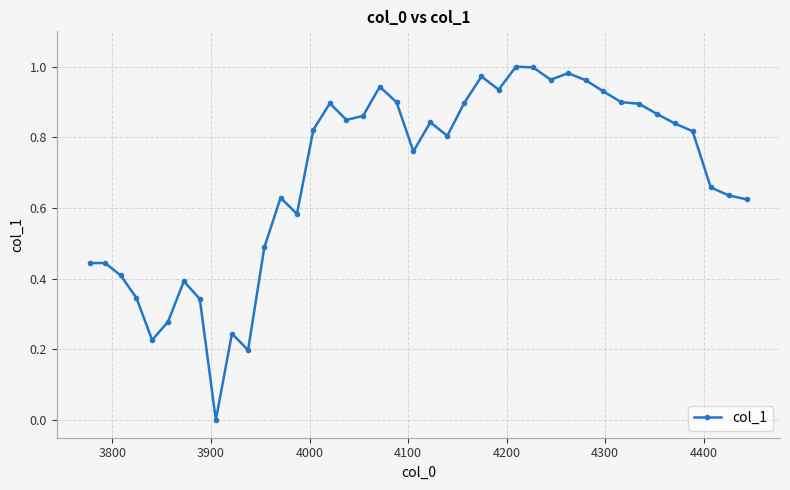

True or false: the data has more than 2 interior local peaks.

True